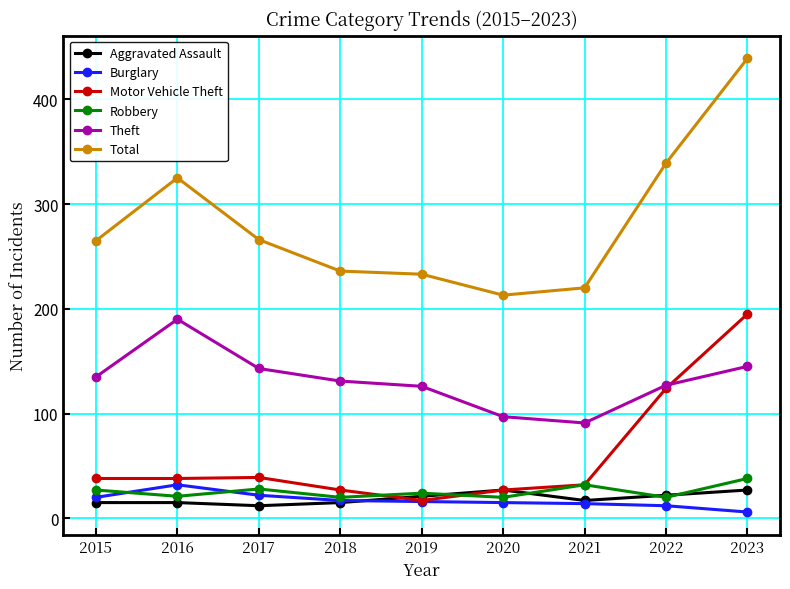

What is the sum of all Total values?

2536